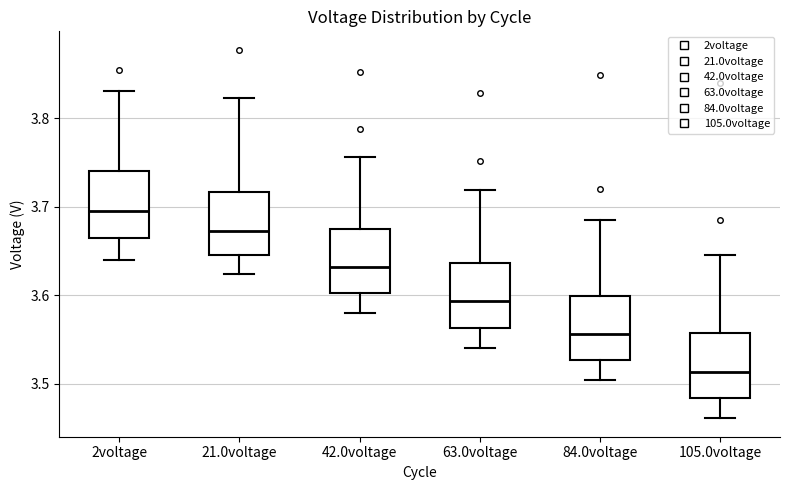

Reading left to right, read every box against the y-axis: the position of its median line, the range the box covers, and the ends of its whiskers. The values are not printed on the chart, so give them approximately, as read against the axis.

2voltage: median 3.70, box 3.66 to 3.74, whiskers 3.64 to 3.83
21.0voltage: median 3.67, box 3.64 to 3.72, whiskers 3.62 to 3.82
42.0voltage: median 3.63, box 3.60 to 3.68, whiskers 3.58 to 3.76
63.0voltage: median 3.59, box 3.56 to 3.64, whiskers 3.54 to 3.72
84.0voltage: median 3.56, box 3.53 to 3.60, whiskers 3.50 to 3.68
105.0voltage: median 3.51, box 3.48 to 3.56, whiskers 3.46 to 3.65